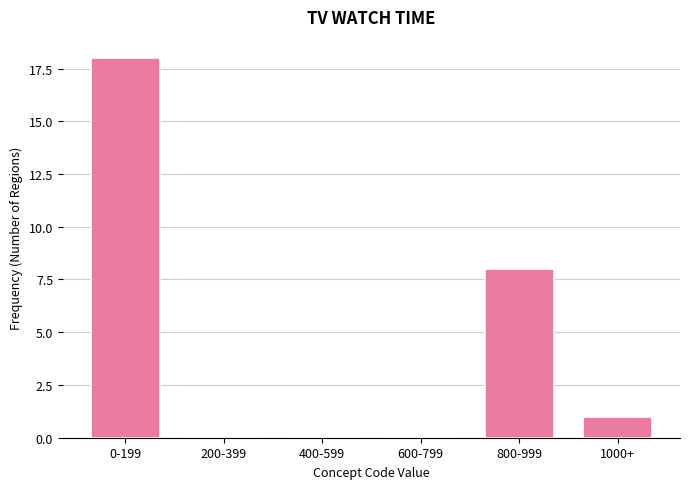

Reading right to left, list all the values displayed in this chart.

1000+=1	800-999=8	600-799=0	400-599=0	200-399=0	0-199=18